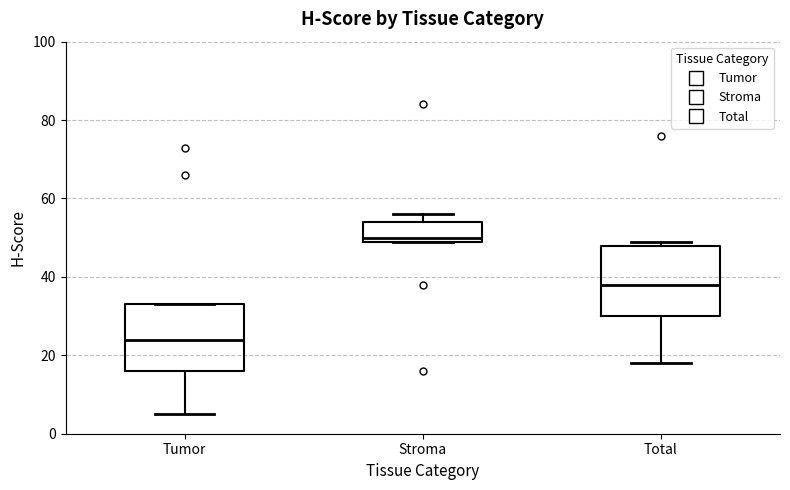

Where does the median line of the box for Tumor sit on the y-axis? The values are not printed on the chart, so give them approximately, as read against the axis.

24